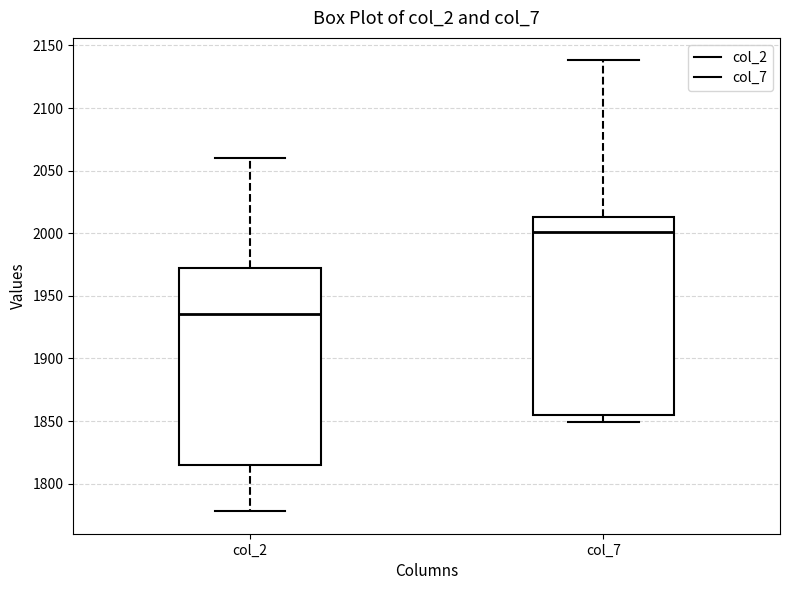

Where does the lower whisker of the box for col_7 end on the y-axis? The values are not printed on the chart, so give them approximately, as read against the axis.

1850